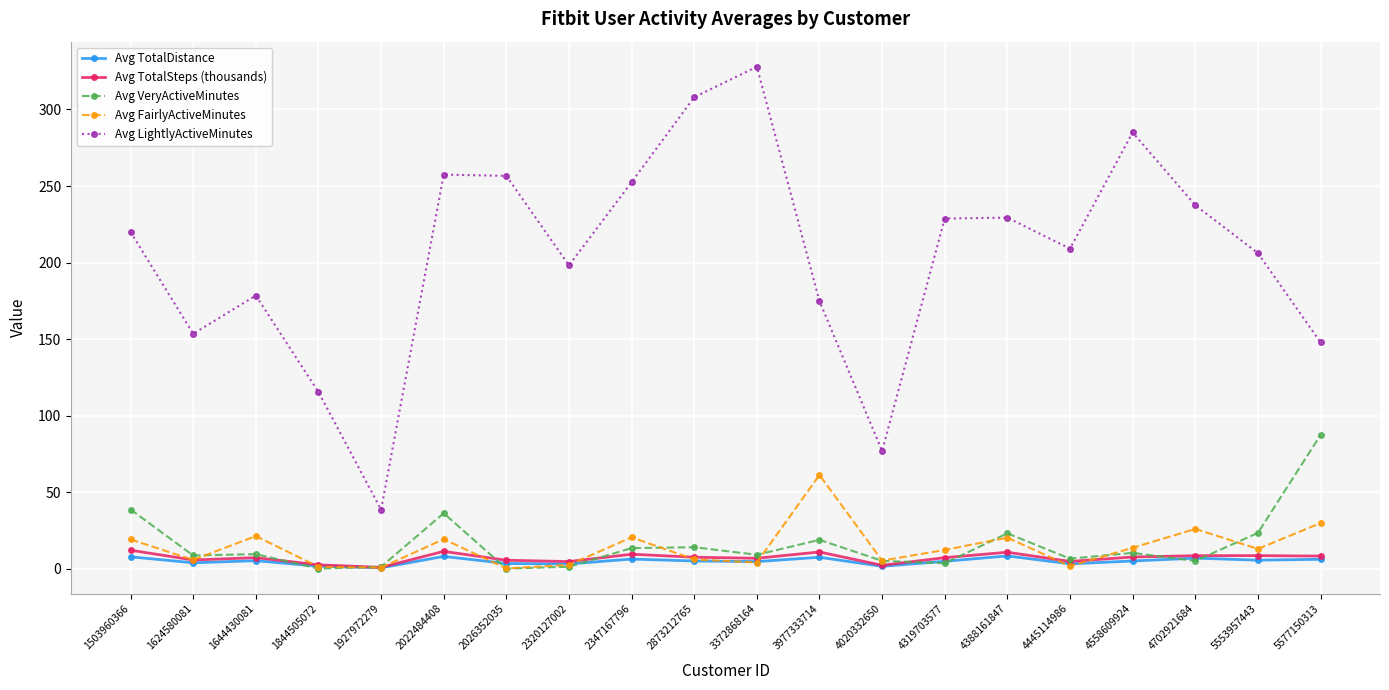

After their last crossing, which series has the higher values: Avg TotalDistance or Avg FairlyActiveMinutes?

Avg FairlyActiveMinutes